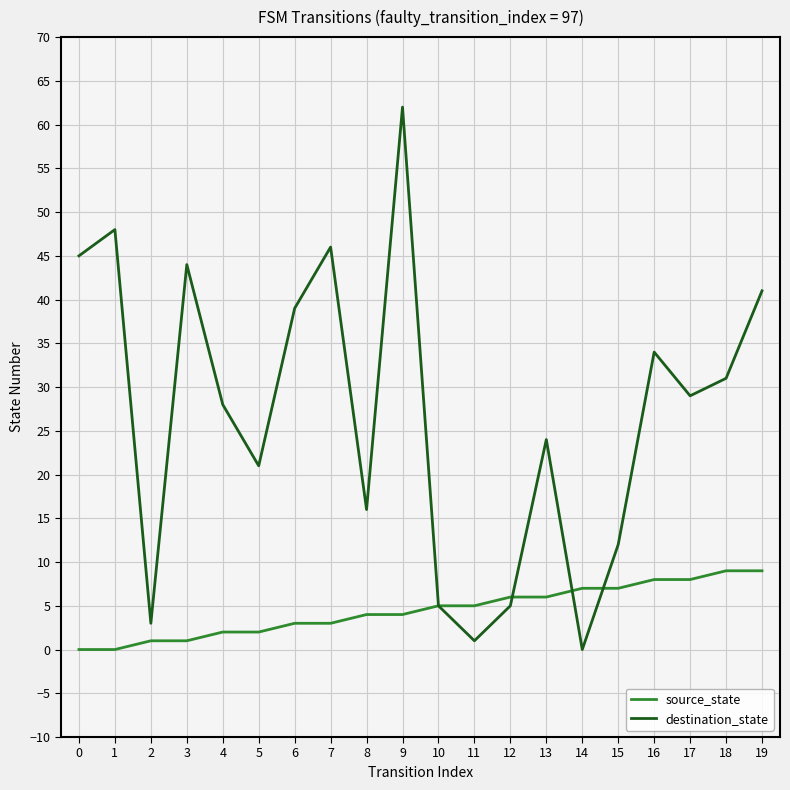

How many interior local valleys does the destination_state series have?

6